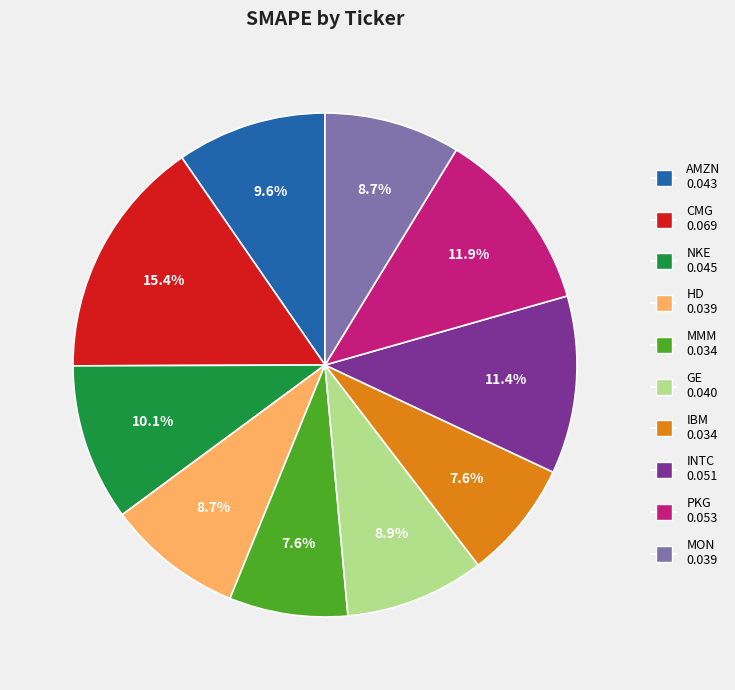

The INTC slice represents 2% of the pie. True or false?

False